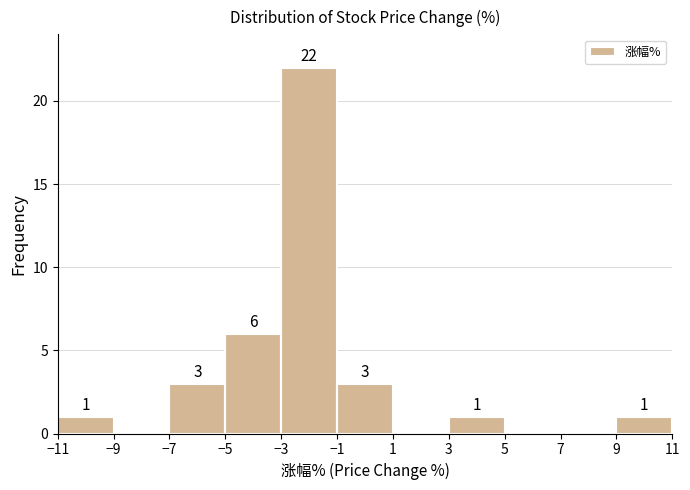

Over which range of the x-axis is the bar tallest?

-3 to -1